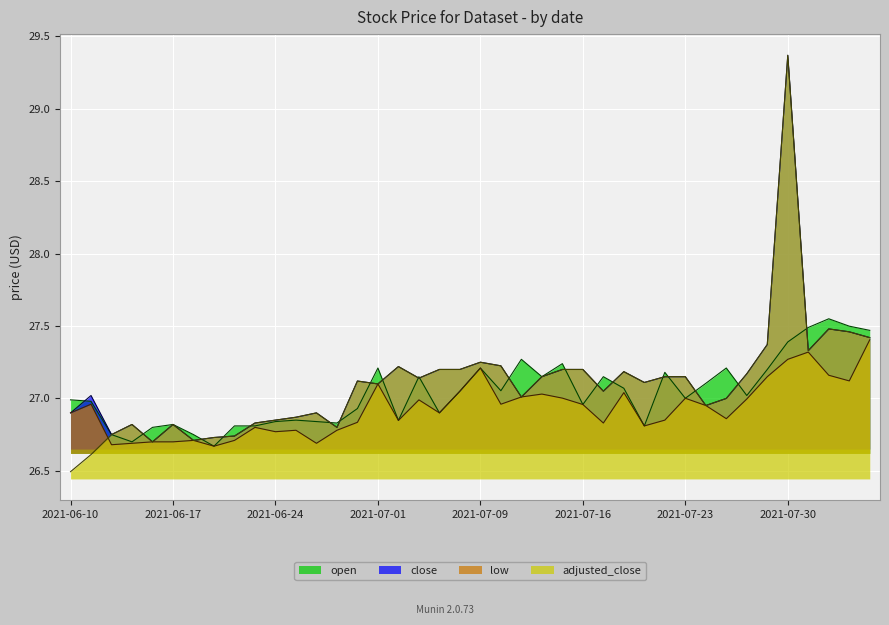

Does the chart display data point markers on the line(s)?

No